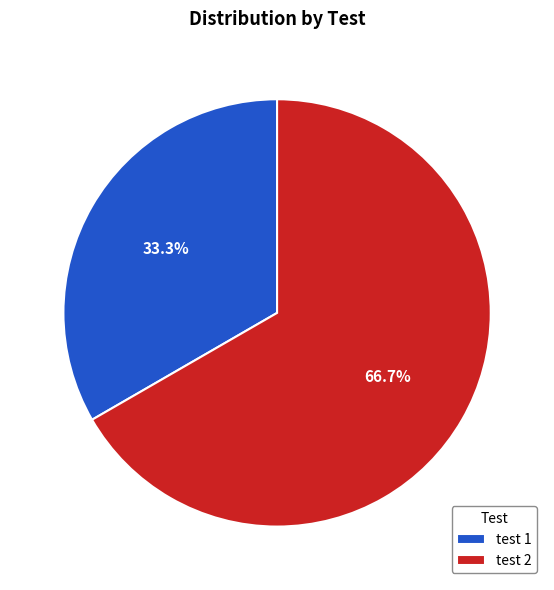

The test 2 slice represents 67% of the pie. True or false?

True